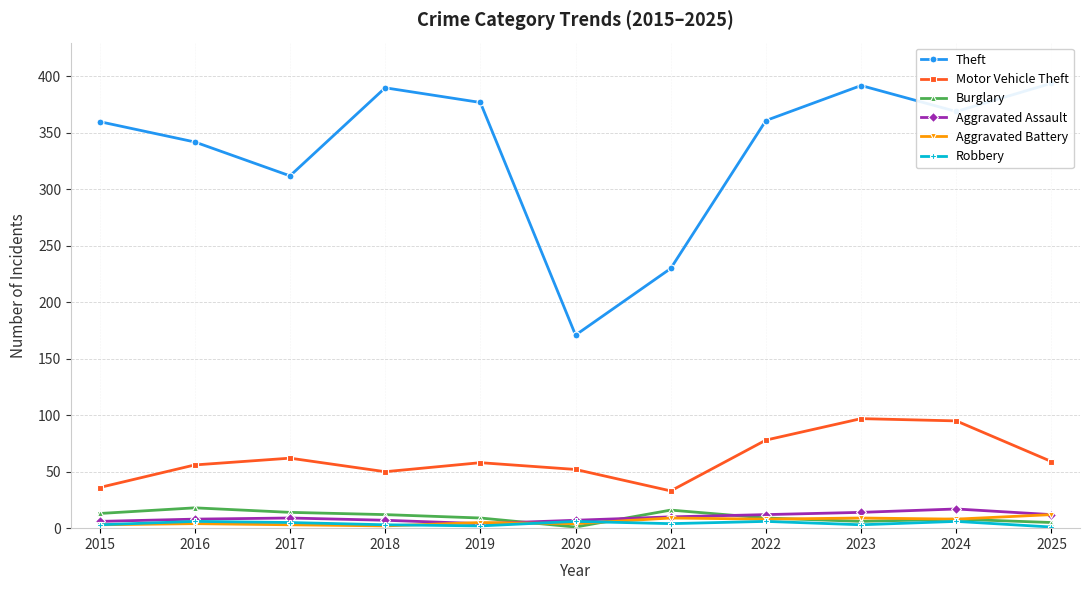

What is the difference between the second highest and second lowest values in the Aggravated Battery series?

6